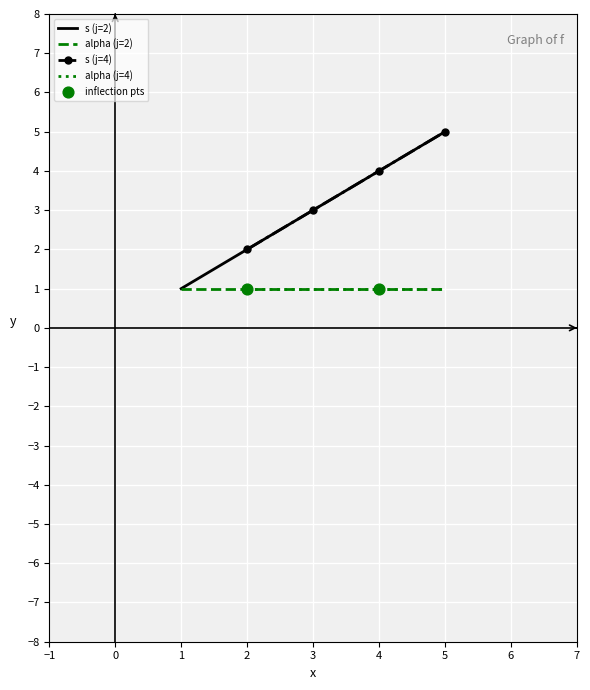

Which series has the largest Y range (max minus min)?

s